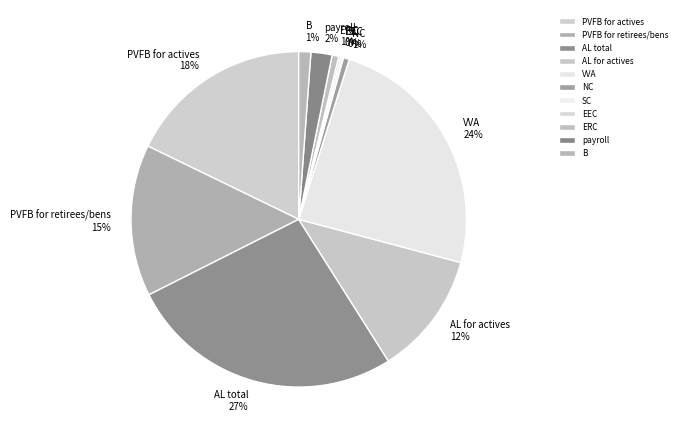

Which slice is the largest?

AL total